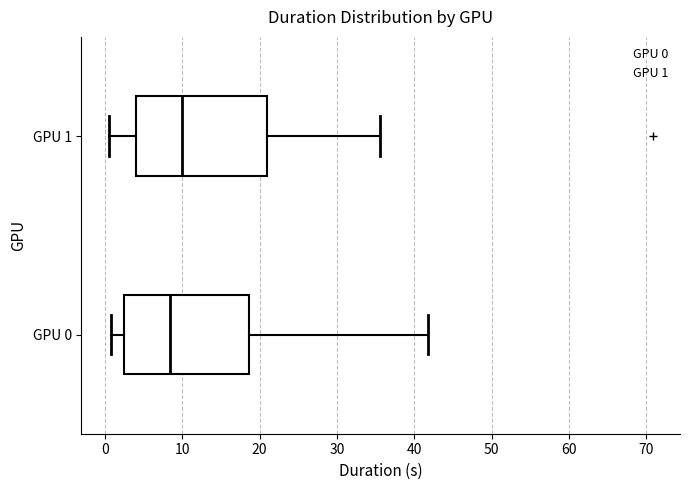

Which box has the furthest to the right median line?

GPU 1